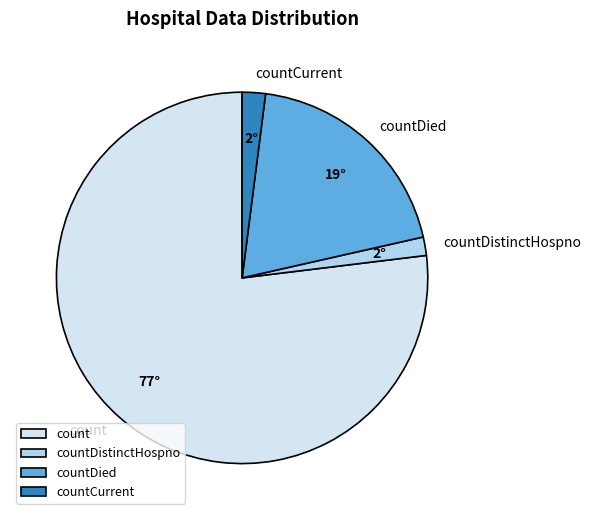

Is it true that countCurrent is 2% of the pie?

True